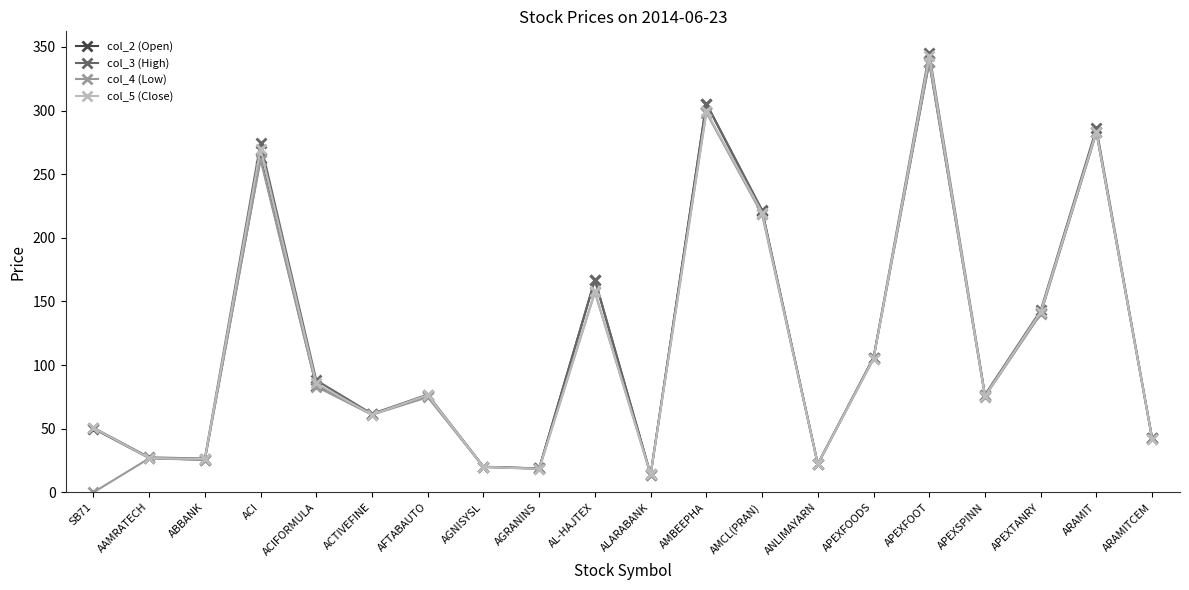

What position from the left is AL-HAJTEX?

10